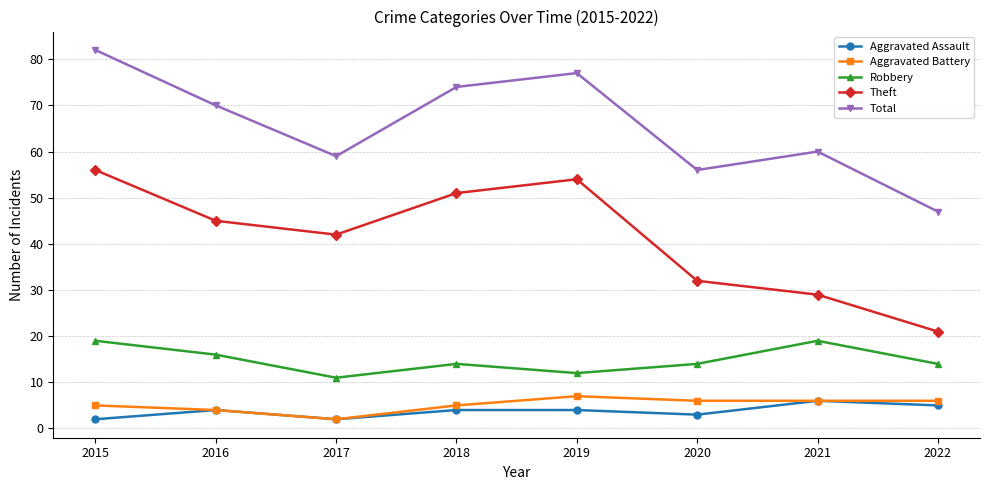

Where does the Aggravated Battery series first go above 6?

2019